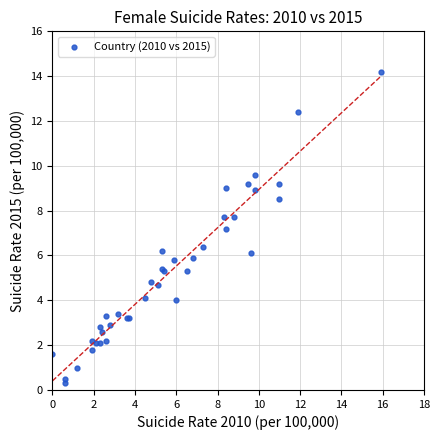

What Y value in the scatter plot is closest to 7?

7.2